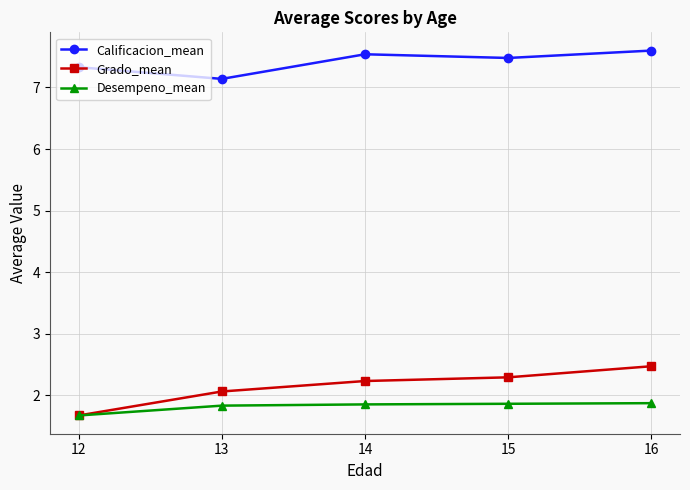

What is the maximum value for Grado_mean?

2.5